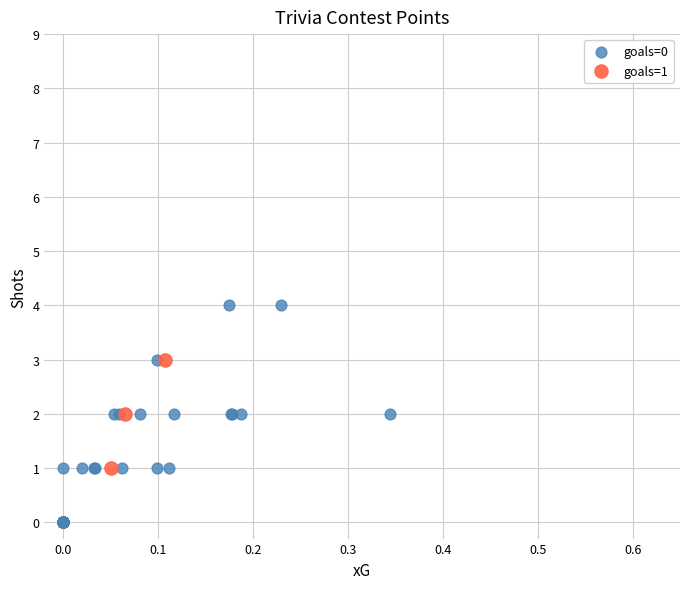

Which series has the widest spread of Y values?

goals=0